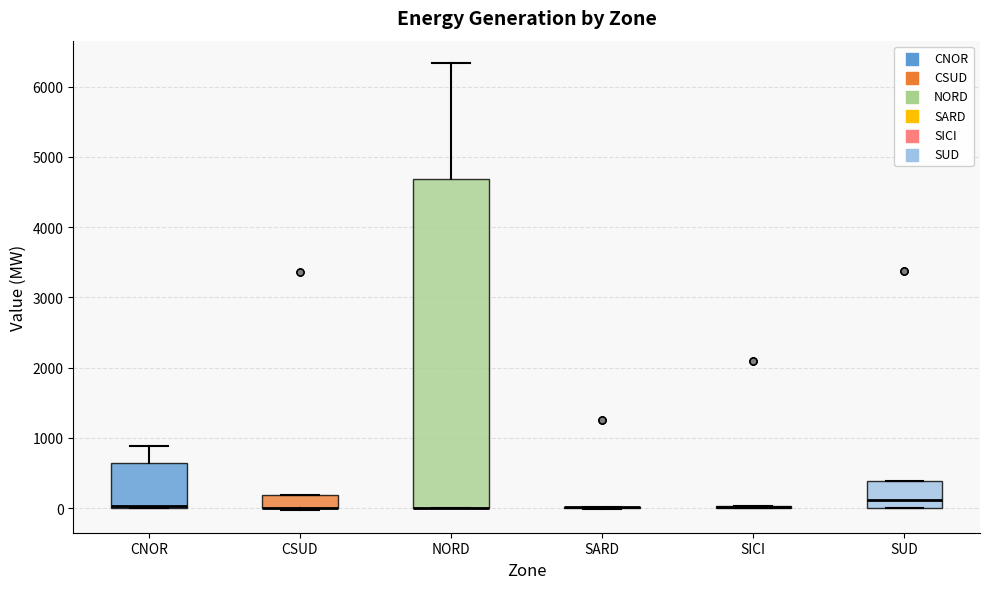

Comparing the boxes themselves (not the whiskers), which one is the tallest?

NORD